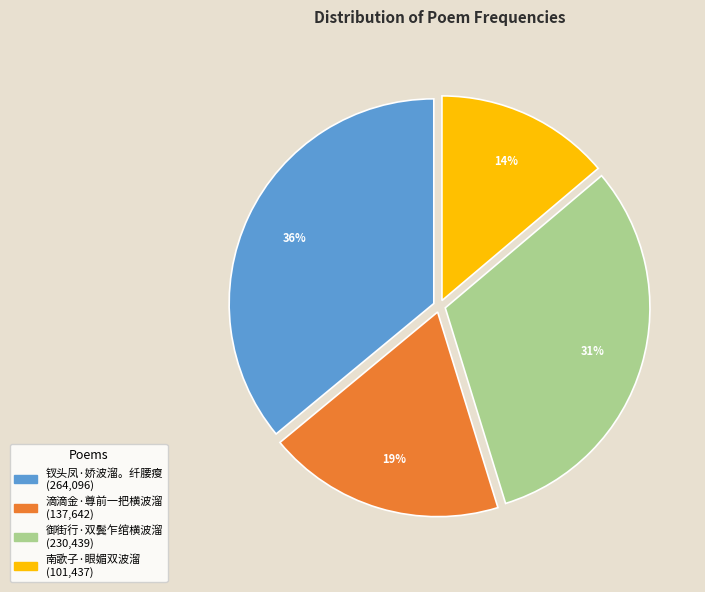

To the nearest percent, what is the combined percentage of 御街行·双鬓乍绾横波溜 and 南歌子·眼媚双波溜?

45%